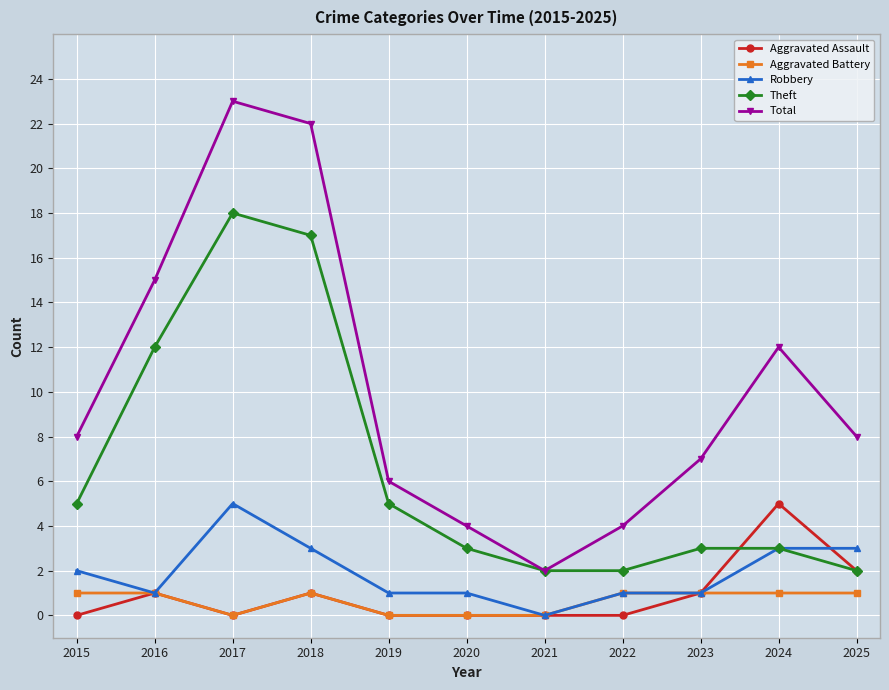

True or false: Theft has a value of 25 at 2018.

False